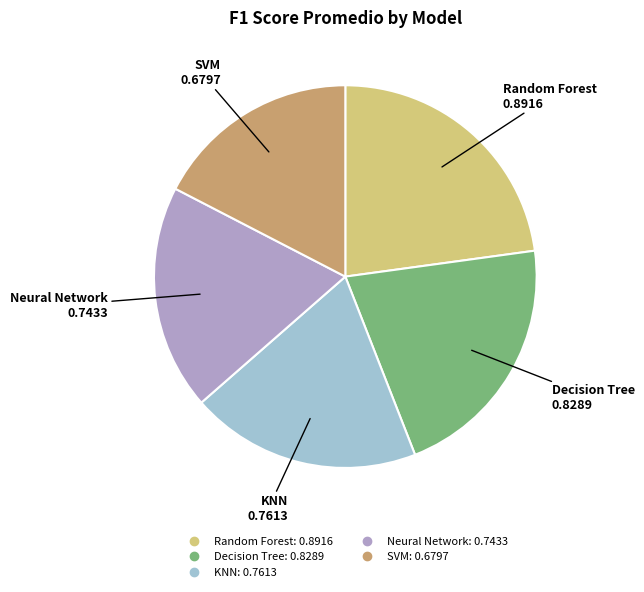

Do SVM and KNN together represent more than half of the pie?

No